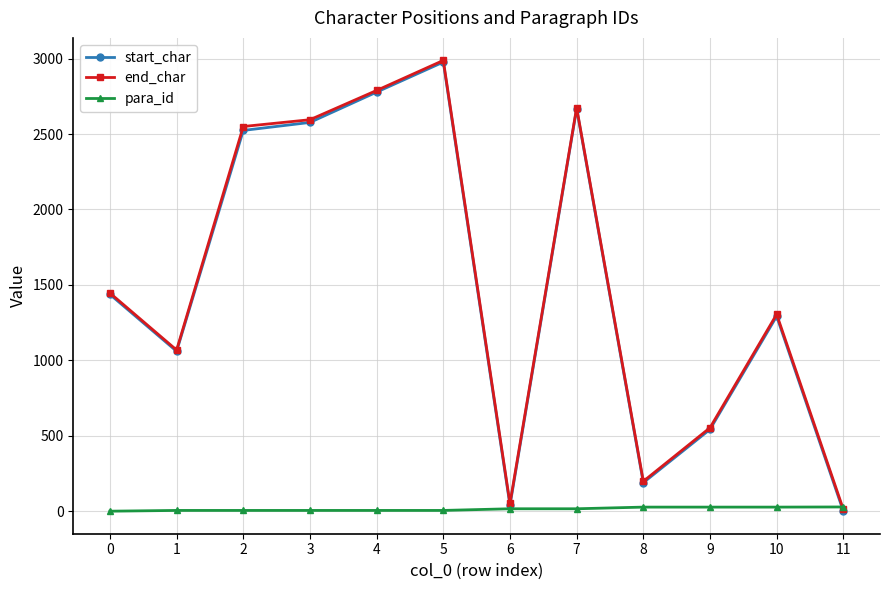

The end_char series shows 2595 at 3. True or false?

True